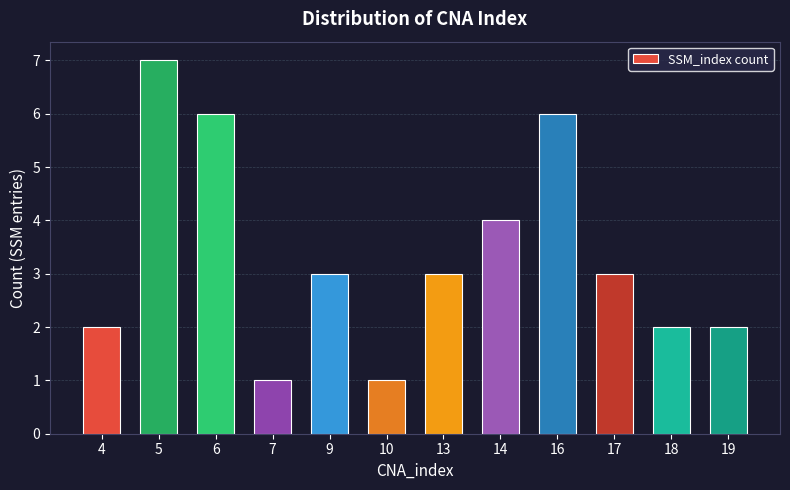

What is the sum of all values?

40